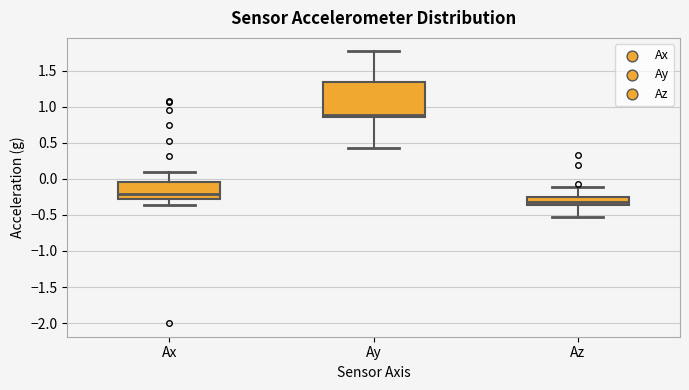

Comparing the boxes themselves (not the whiskers), which one is the tallest?

Ay